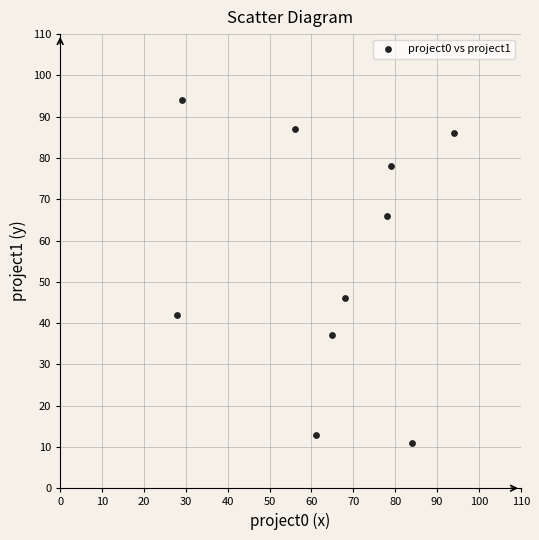

What is the average X value?

64